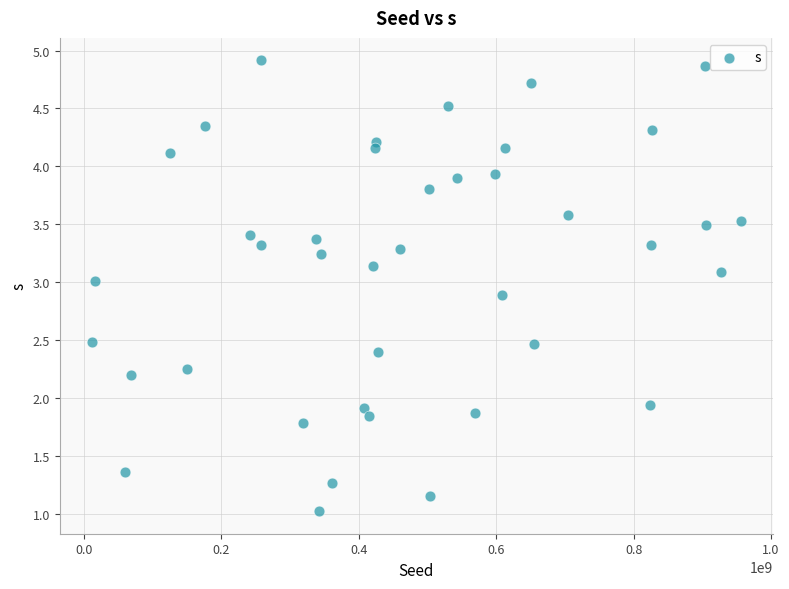

What is the range of X values (max minus min)?

943559058.0